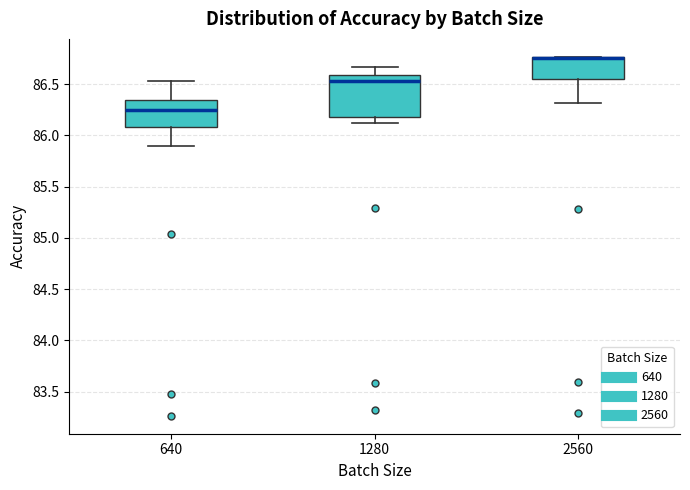

Reading left to right, transcribe this box plot: for each box, give where its median line is, the range the box spans, and where its two whiskers end, as read against the y-axis. The values are not printed on the chart, so give them approximately, as read against the axis.

640: median 86.25, box 86.10 to 86.35, whiskers 85.90 to 86.55
1280: median 86.55, box 86.20 to 86.60, whiskers 86.10 to 86.65
2560: median 86.75 (drawn on the box's upper edge), box 86.55 to 86.75, whiskers 86.30 to 86.75